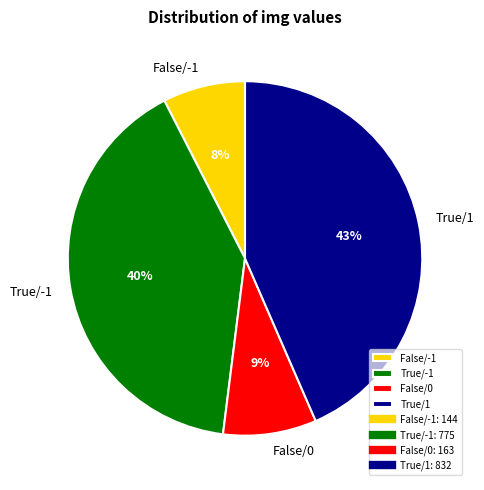

Combined, do True/-1 and True/1 account for over 50%?

Yes